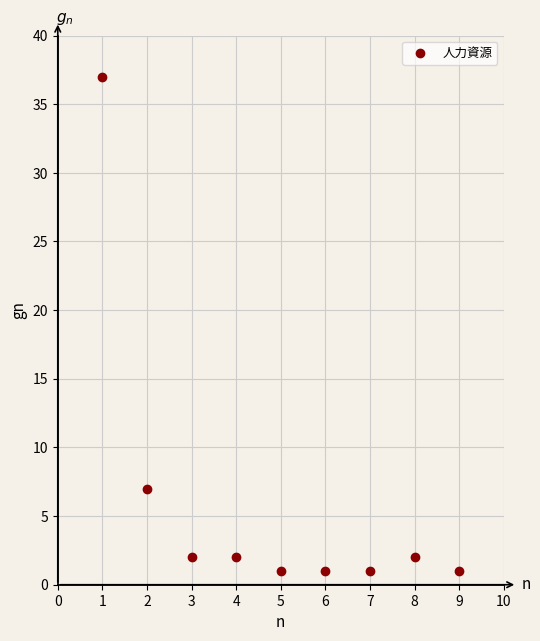

What Y value in the scatter plot is closest to 19?

7